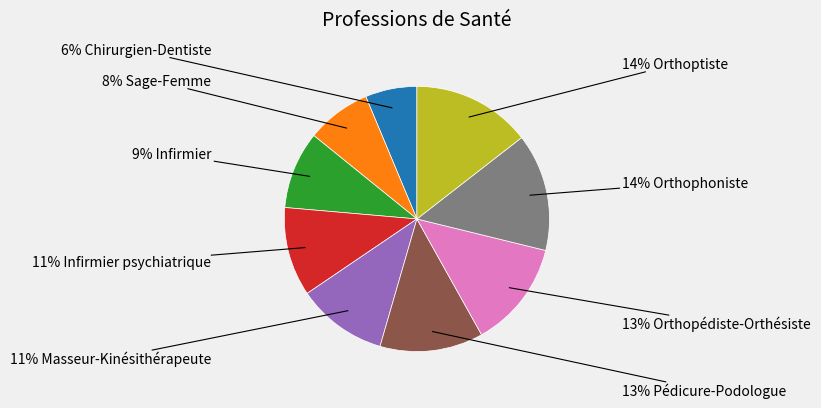

Count the number of slices in the pie.

9